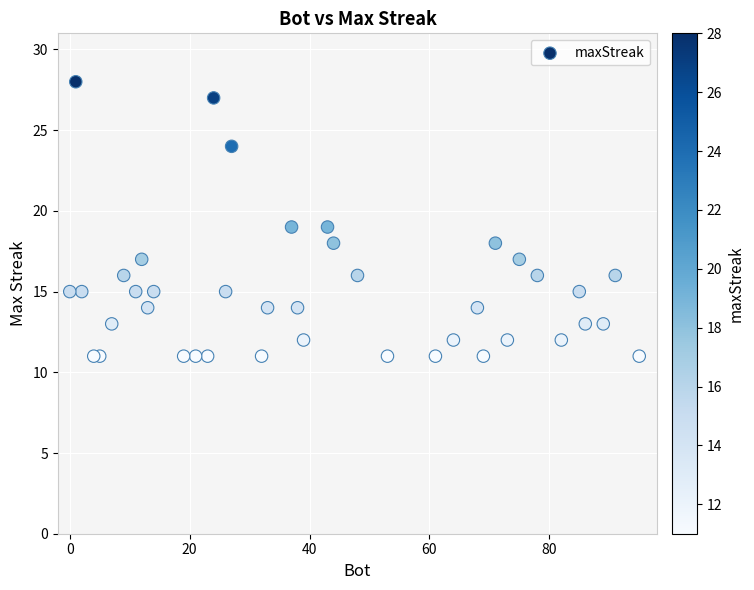

What is the range of Y values (max minus min)?

17